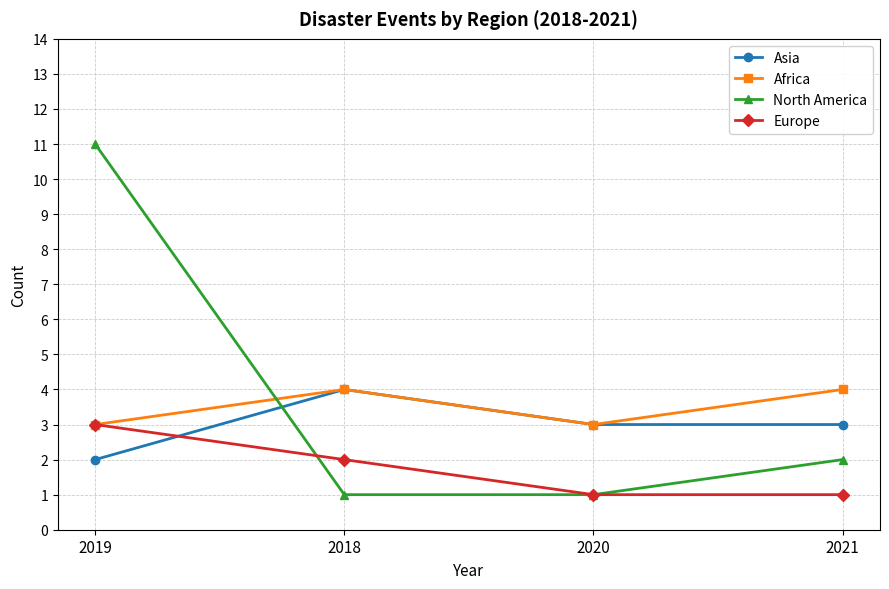

Is it true that Asia equals 4 at 2021?

False